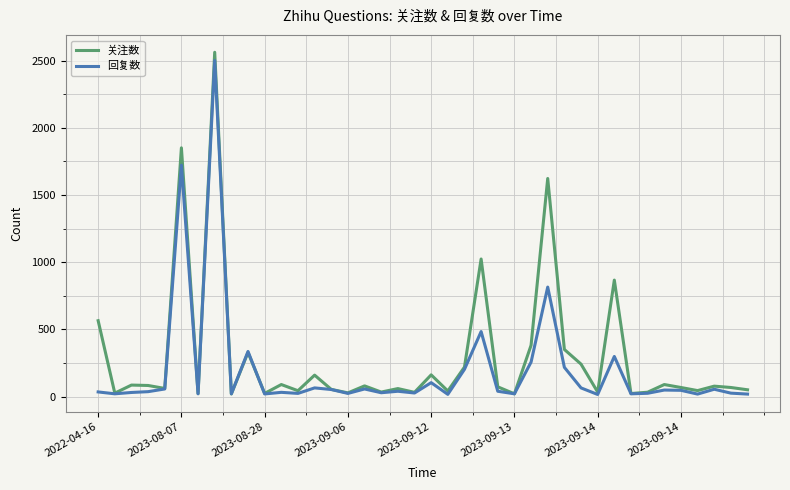

Which series has the widest spread of values?

关注数